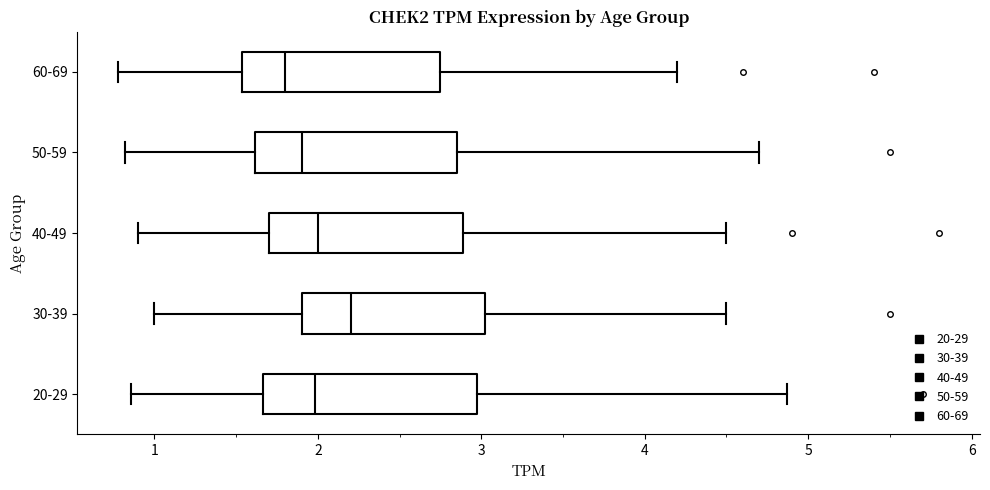

Where is the right edge of the box for 50-59 on the x-axis? The values are not printed on the chart, so give them approximately, as read against the axis.

2.9